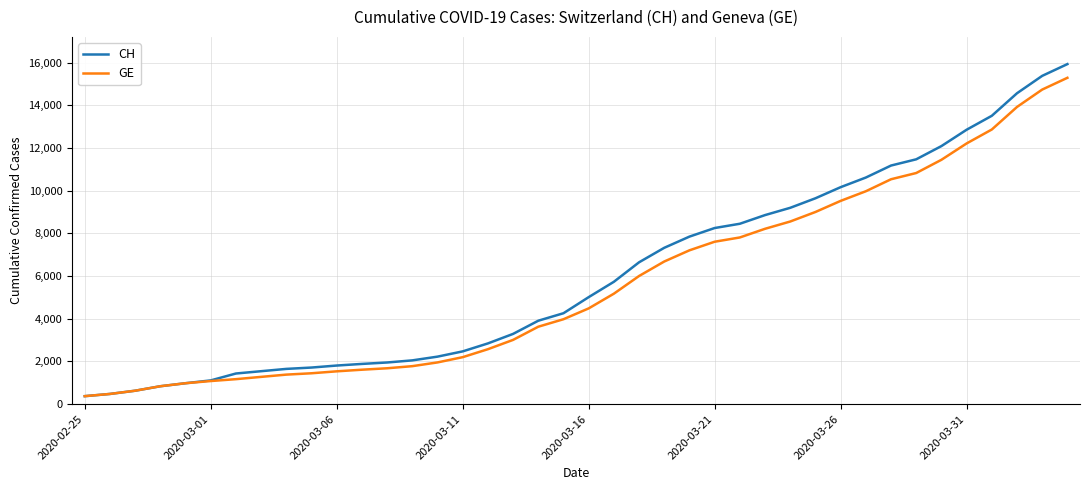

What is the lowest value of the CH series?

375